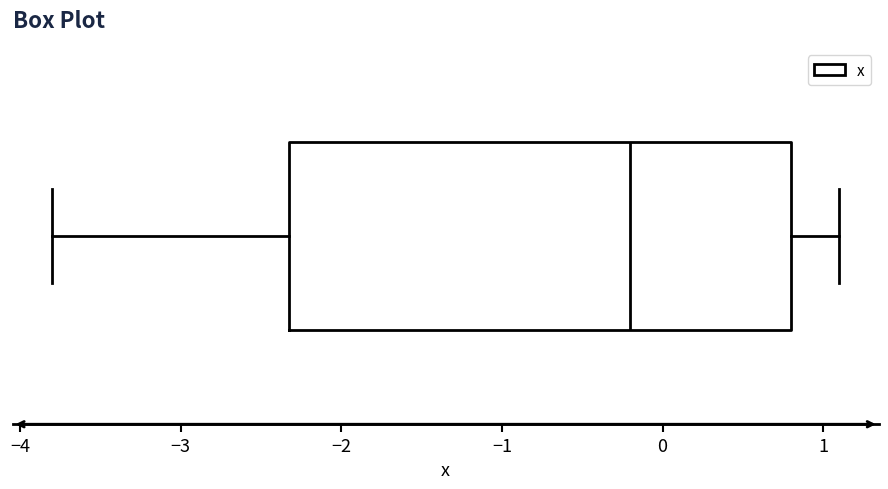

Where is the left edge of the box on the x-axis? The values are not printed on the chart, so give them approximately, as read against the axis.

-2.3